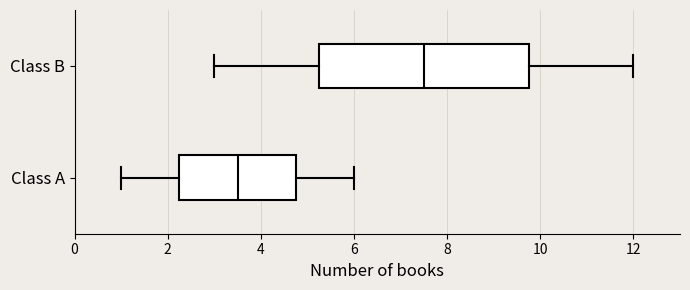

Reading bottom to top, read every box against the x-axis: the position of its median line, the range the box covers, and the ends of its whiskers. The values are not printed on the chart, so give them approximately, as read against the axis.

Class A: median 3.6, box 2.2 to 4.8, whiskers 1.0 to 6.0
Class B: median 7.6, box 5.2 to 9.8, whiskers 3.0 to 12.0